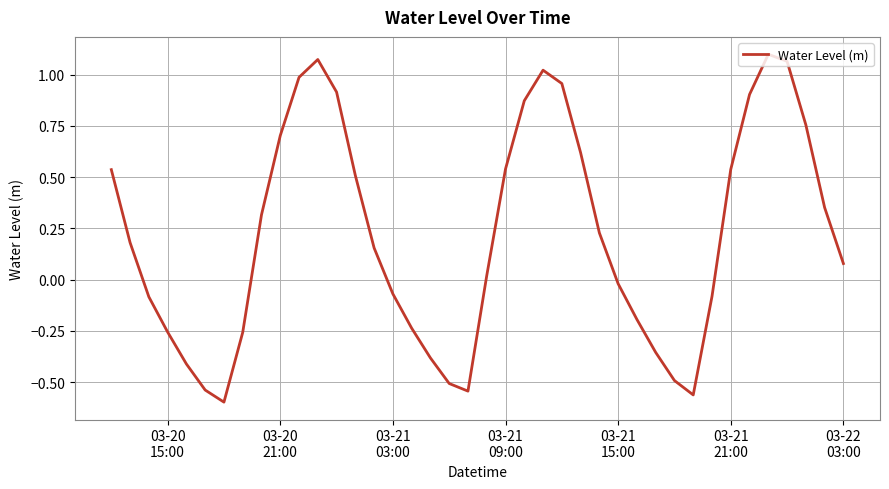

True or false: there are more than 0 points higher than both neighbors.

True